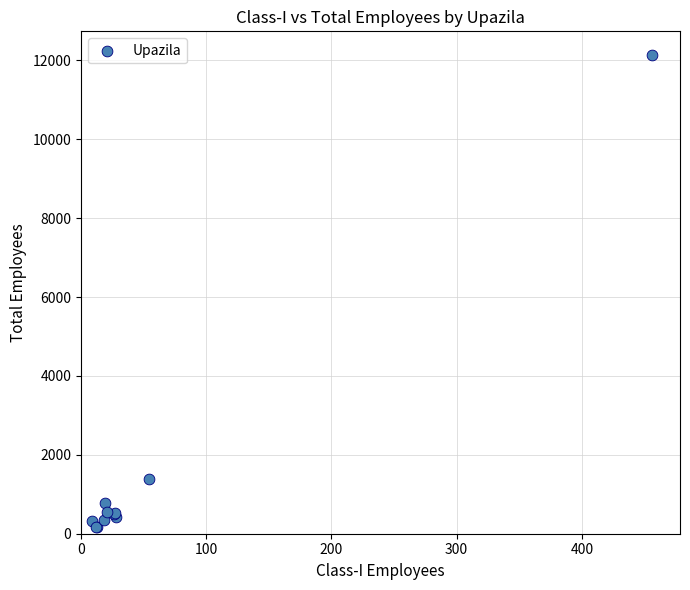

What Y value in the scatter plot is closest to 6150?

1395